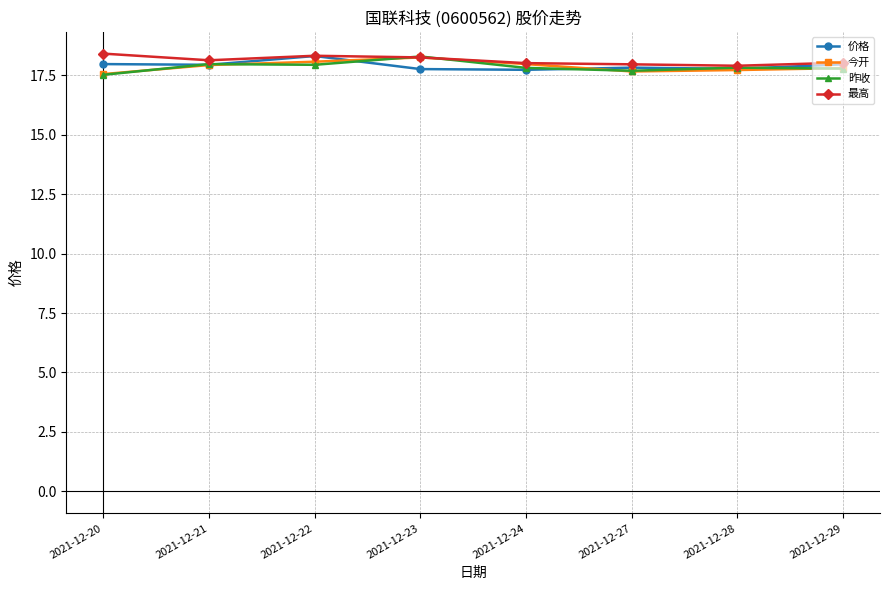

What is the difference between the highest and lowest values at 2021-12-23?

0.5